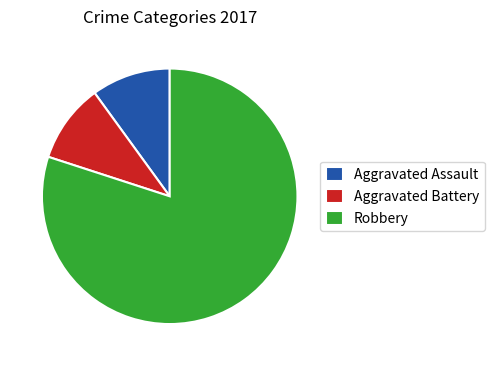

Which category has the biggest portion of the pie?

Robbery